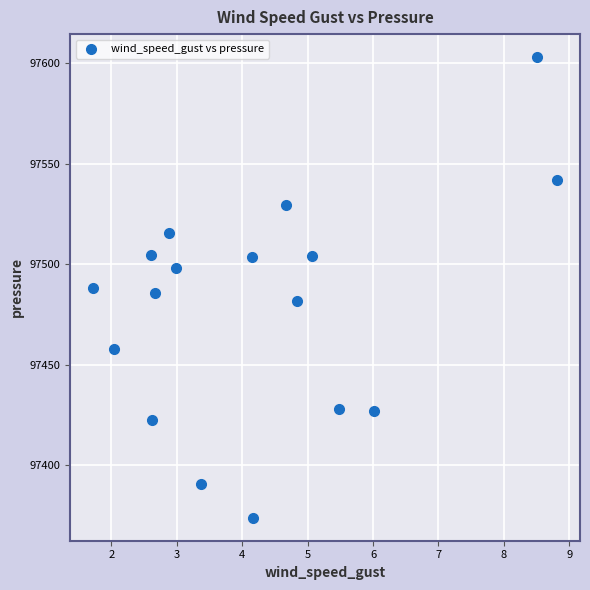

What is the range of X values (max minus min)?

7.1